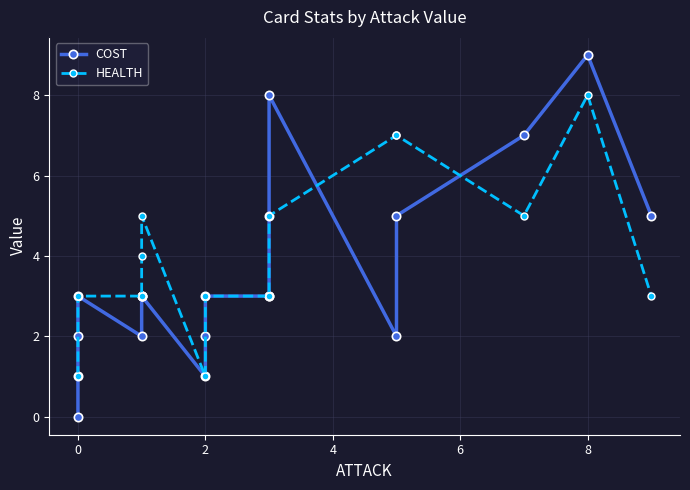

What is the average value of the HEALTH series?

4